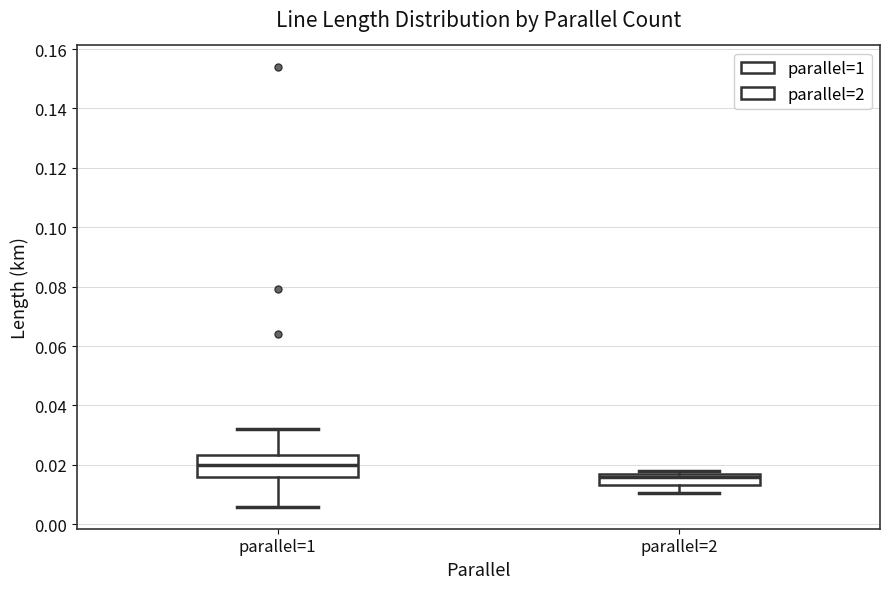

Reading left to right, transcribe this box plot: for each box, give where its median line is, the range the box spans, and where its two whiskers end, as read against the y-axis. The values are not printed on the chart, so give them approximately, as read against the axis.

parallel=1: median 0.020, box 0.016 to 0.024, whiskers 0.006 to 0.032
parallel=2: median 0.016 (just below the box's upper edge), box 0.014 to 0.016, whiskers 0.010 to 0.018